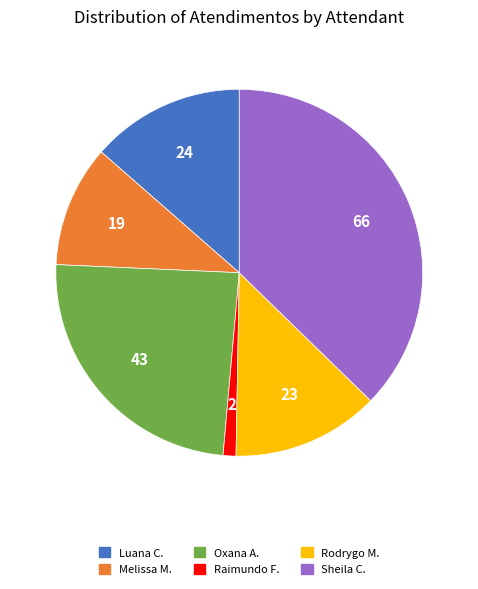

What is the largest slice in the pie chart?

66